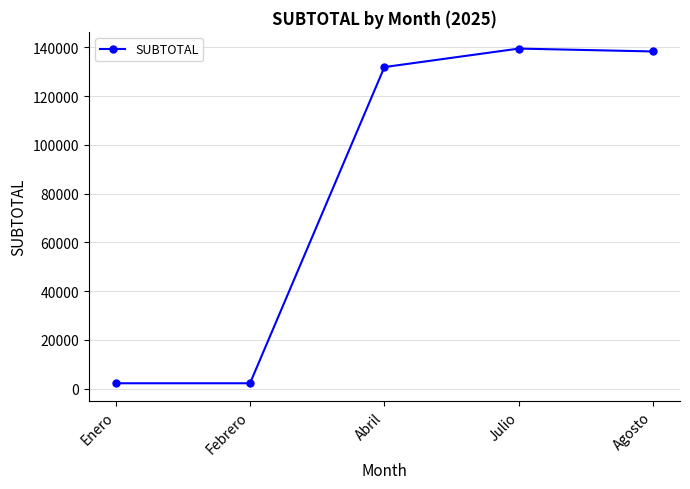

What is the change in value from Abril to Julio?

+7590.5